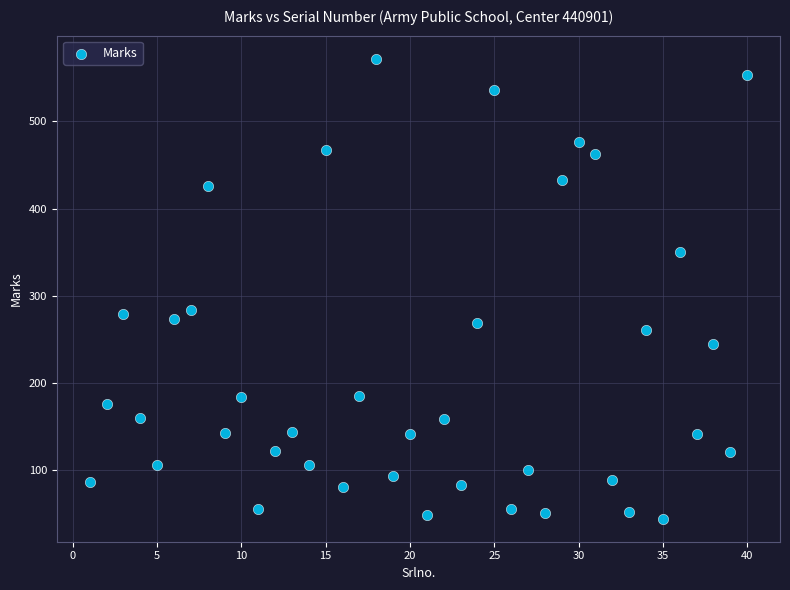

What is the range of Y values (max minus min)?

528